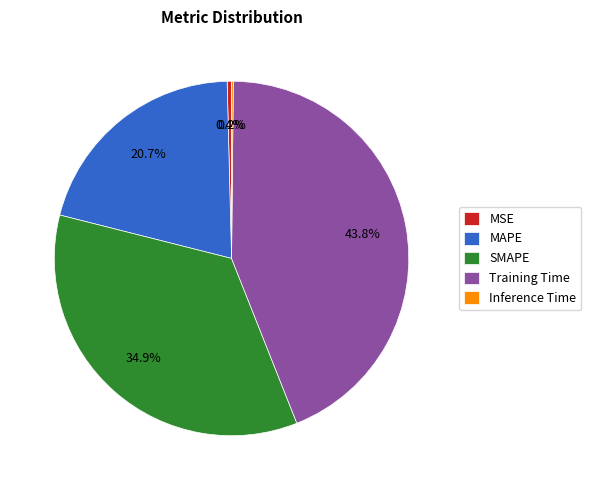

What is the ratio of the value at SMAPE to the value at Training Time?

0.8